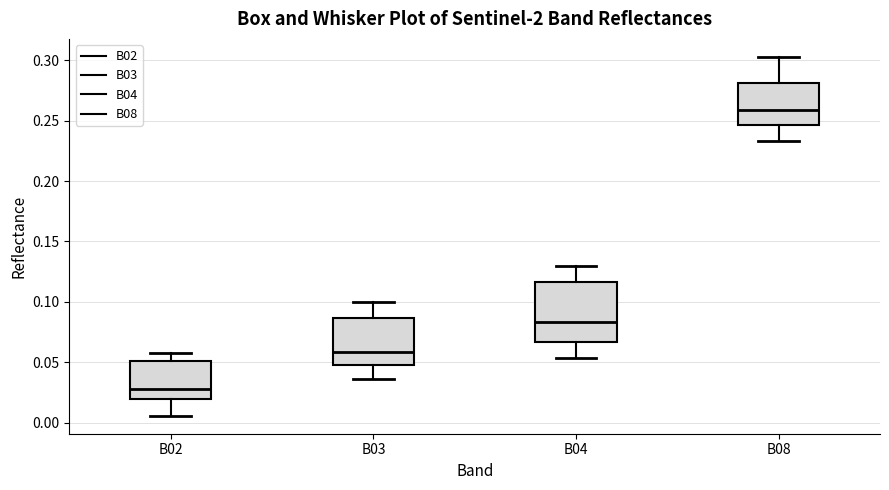

Where is the lower edge of the box for B04 on the y-axis? The values are not printed on the chart, so give them approximately, as read against the axis.

0.065